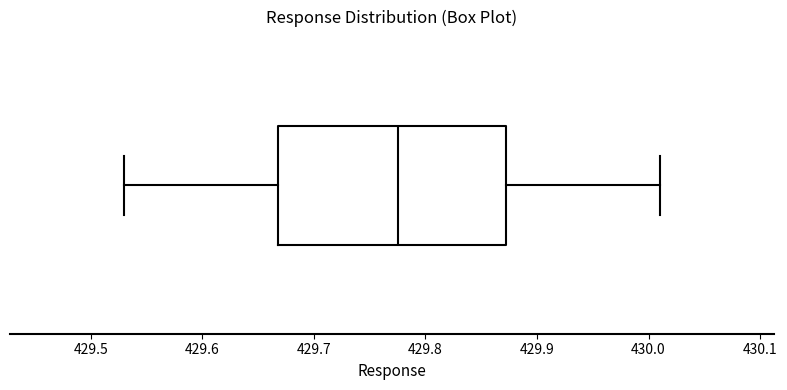

Where does the left whisker of the box end on the x-axis? The values are not printed on the chart, so give them approximately, as read against the axis.

429.53